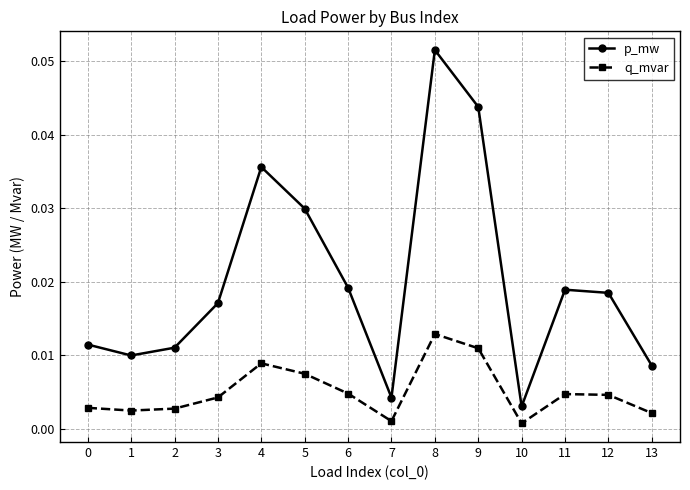

Where is the first local maximum for p_mw?

4